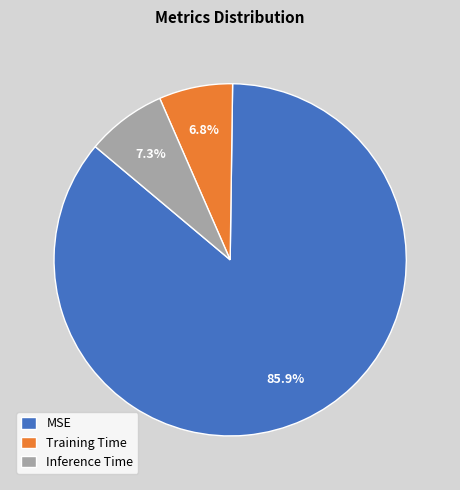

What percentage do Inference Time and Training Time together represent?

14.1%